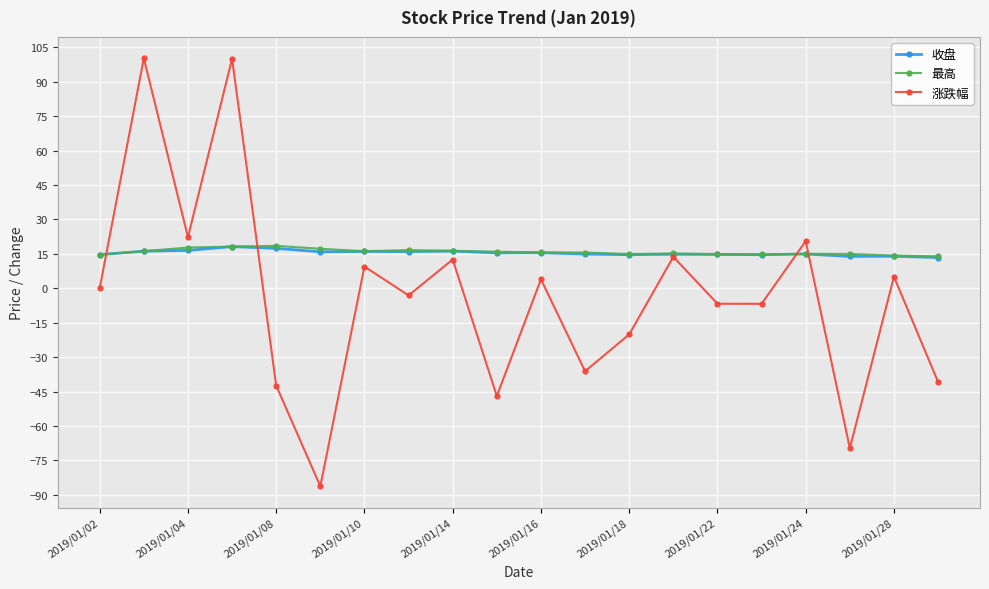

How many lines are shown in the chart?

3